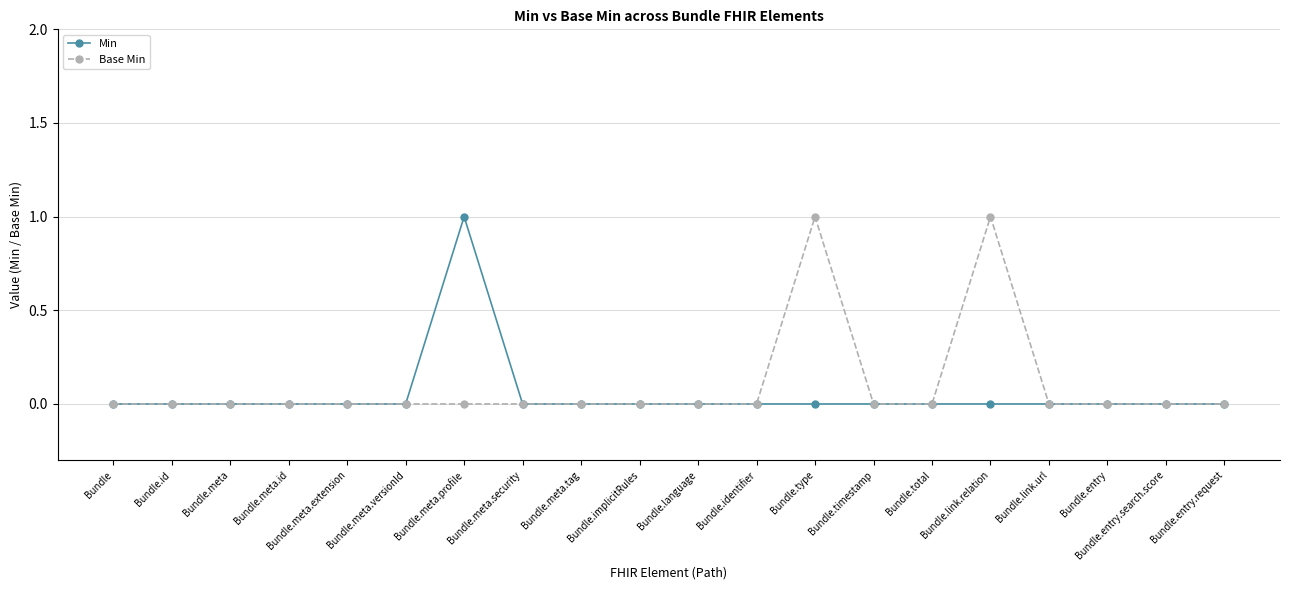

What is the label of the 5th point from the left?

Bundle.meta.extension